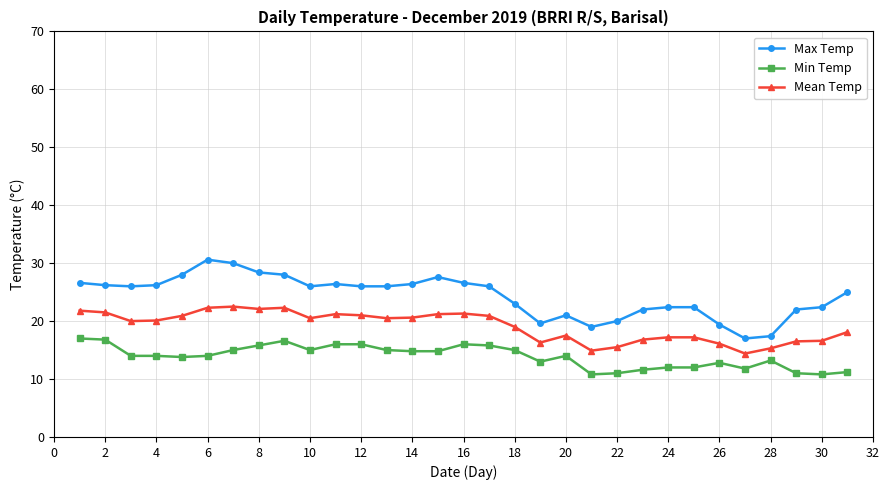

True or false: Max Temp and Min Temp cross at least once.

False